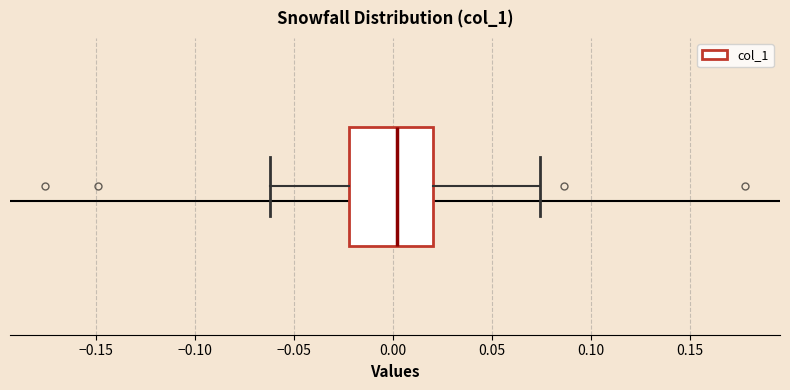

Where is the right edge of the box on the x-axis? The values are not printed on the chart, so give them approximately, as read against the axis.

0.020